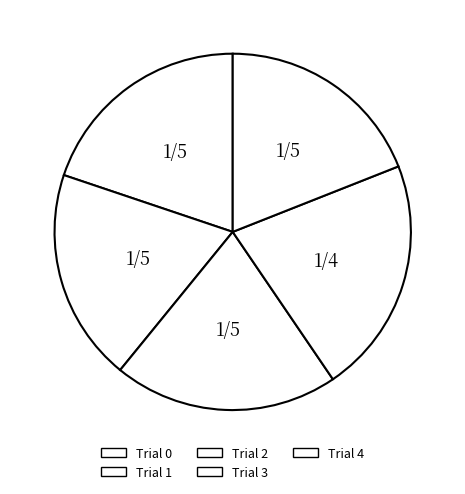

Is it true that Trial 2 is 12% of the pie?

False